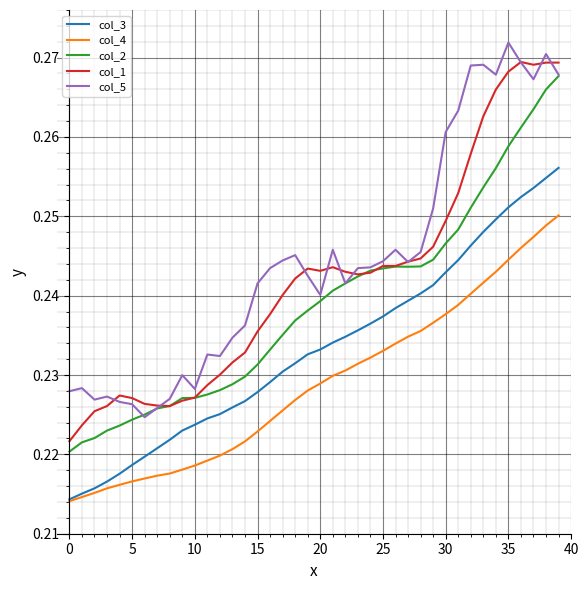

True or false: col_1 and col_3 cross at least once.

False